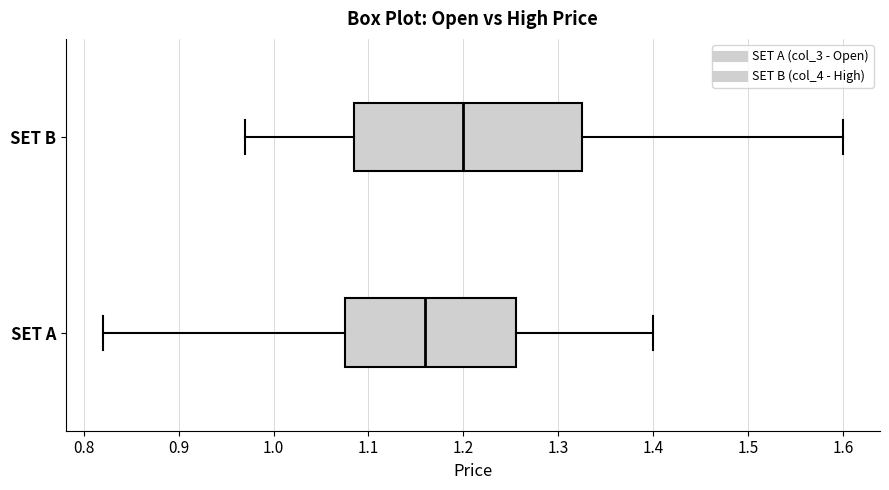

Reading bottom to top, read every box against the x-axis: the position of its median line, the range the box covers, and the ends of its whiskers. The values are not printed on the chart, so give them approximately, as read against the axis.

SET A: median 1.16, box 1.08 to 1.26, whiskers 0.82 to 1.40
SET B: median 1.20, box 1.09 to 1.33, whiskers 0.97 to 1.60